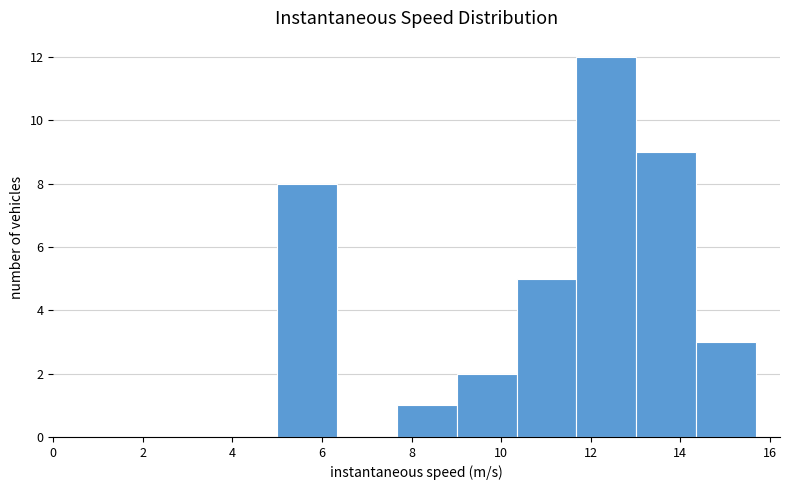

Over which range of the x-axis is the bar tallest?

11.6 to 13.0